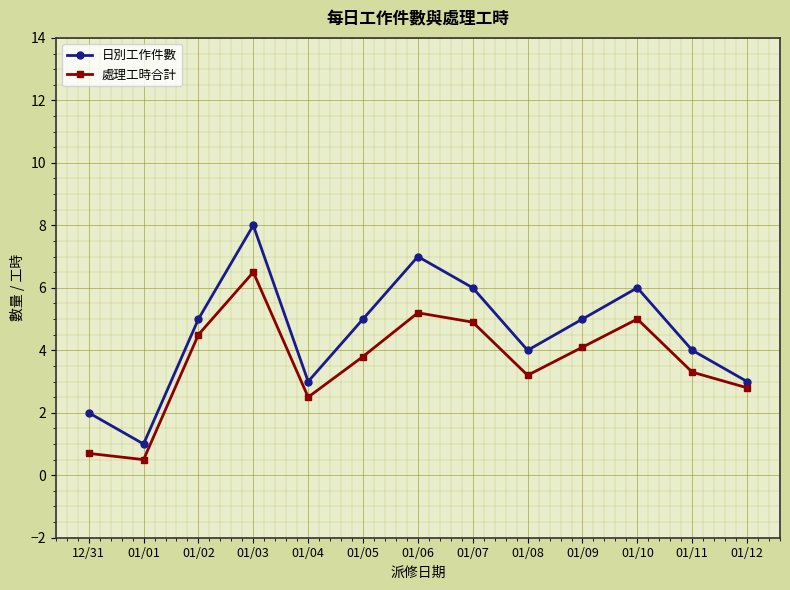

Is it true that 日別工作件數 equals 7.3 at 01/09?

False